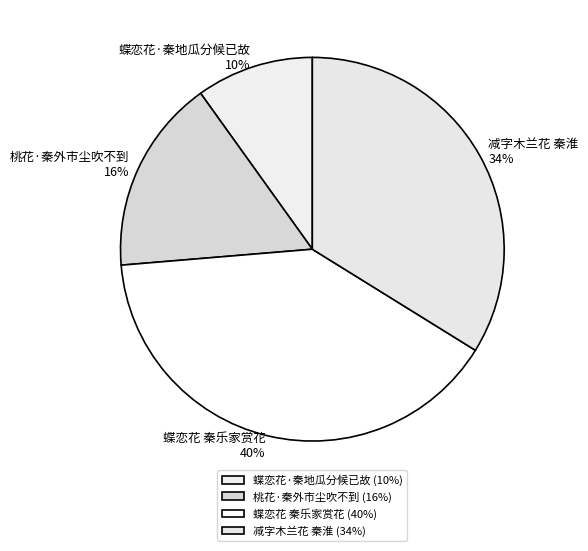

Does 蝶恋花·秦地瓜分候已故 account for over 50% of the chart?

No